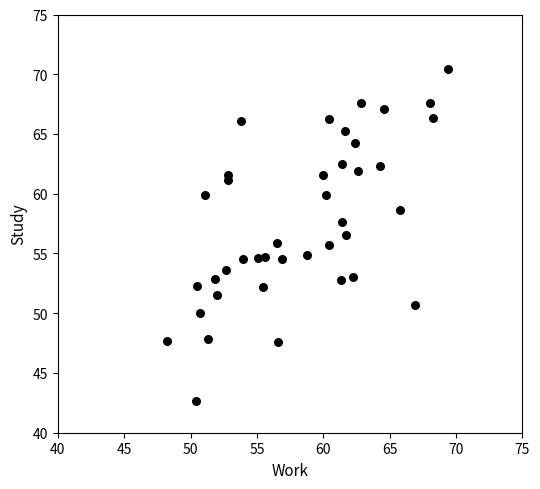

What is the range of Y values (max minus min)?

27.8